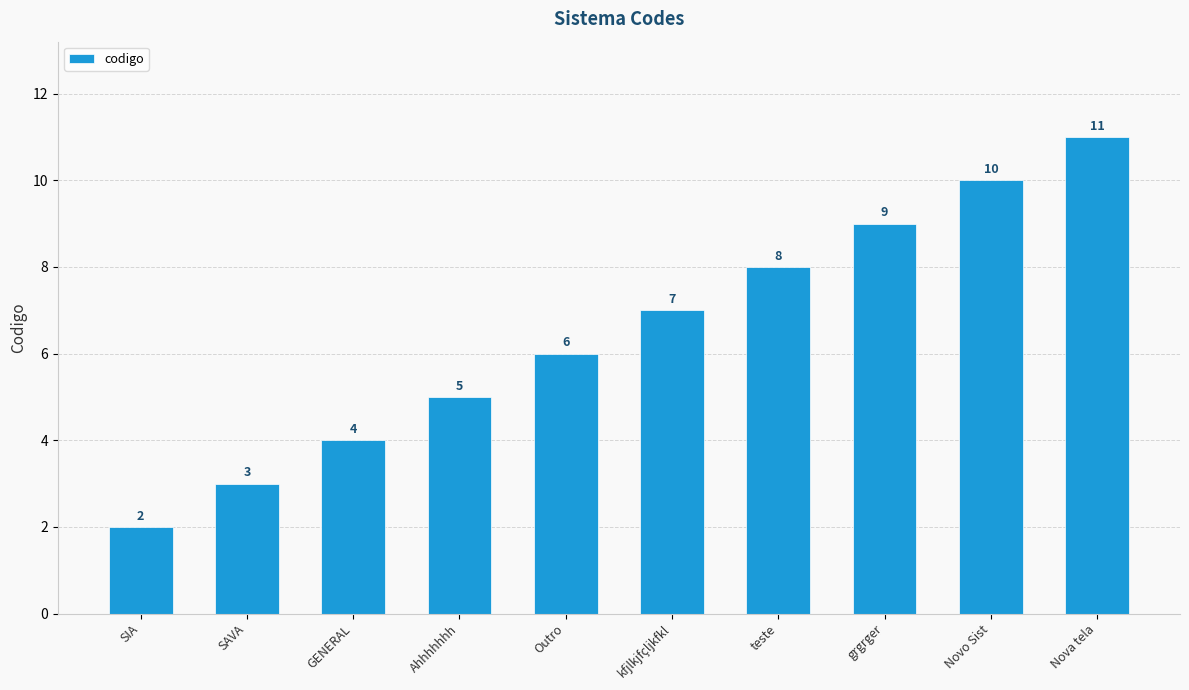

What is the smallest value displayed?

2